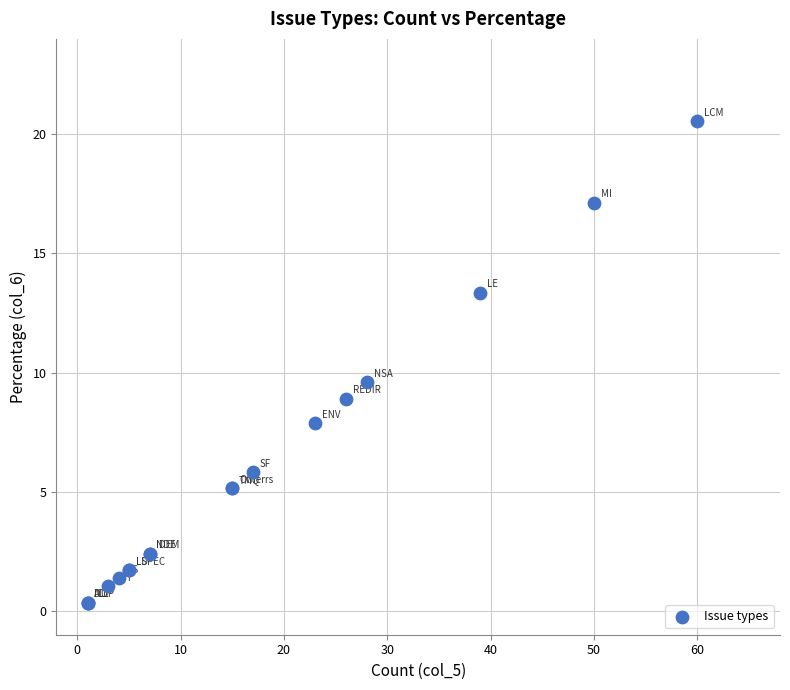

What Y value in the scatter plot is closest to 10?

9.6